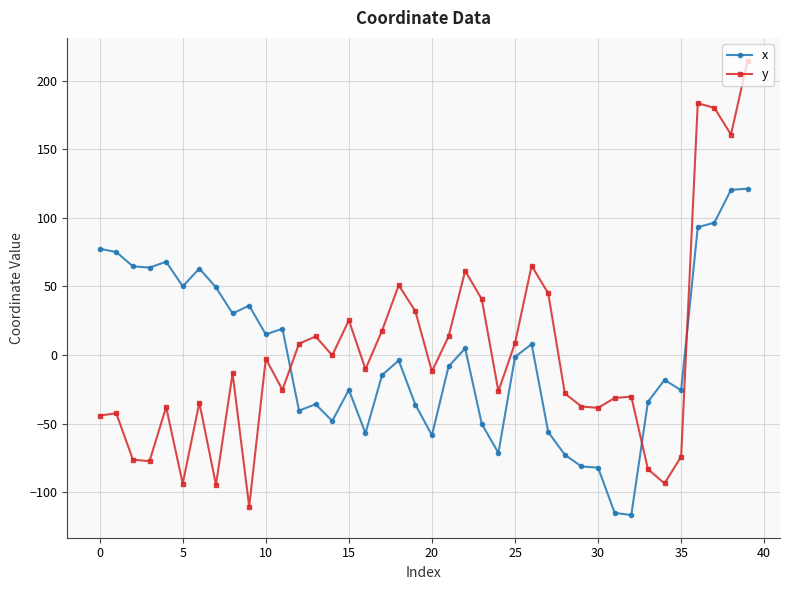

What are all the series names shown in the legend?

x, y